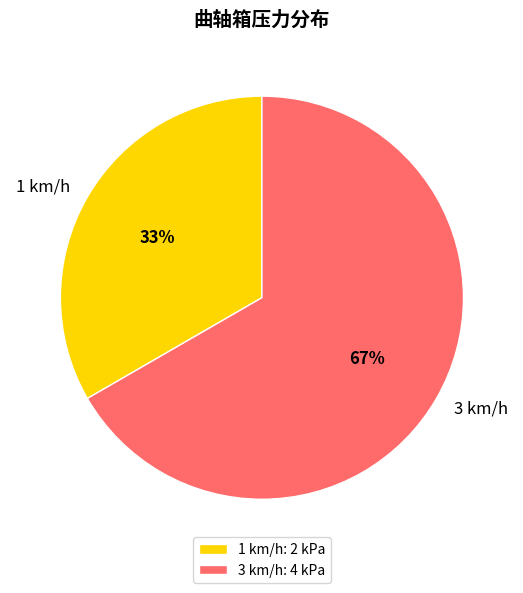

What percentage is the 3 slice, to the nearest percent?

67%